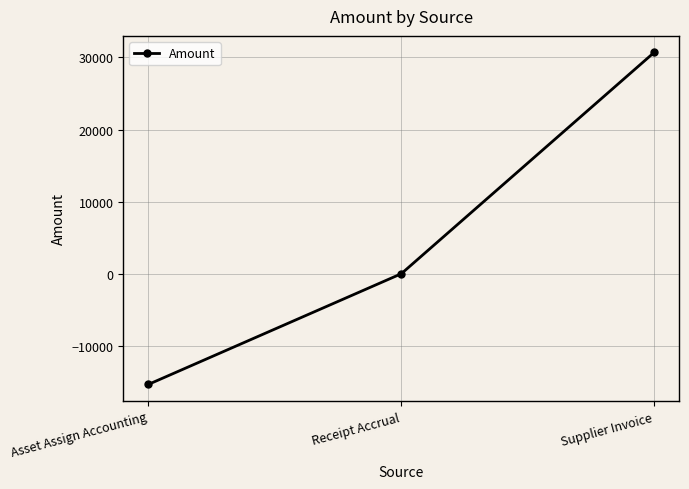

The value at Supplier Invoice is 40818.8. True or false?

False